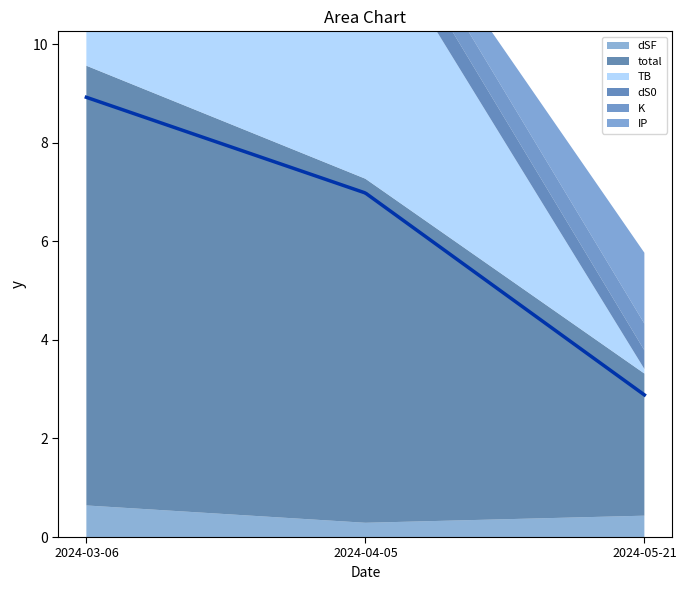

Count the number of categories in the chart.

3